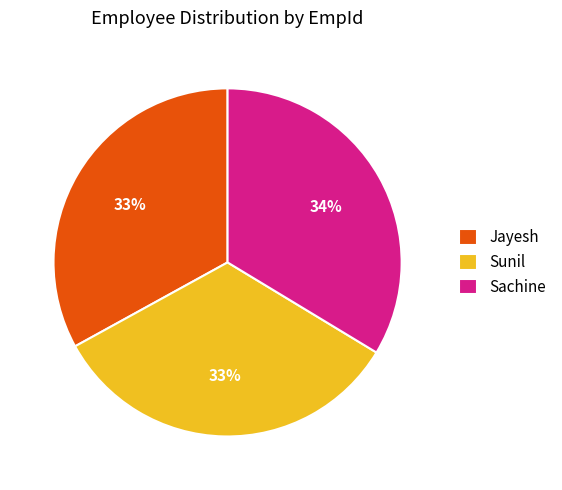

What percentage is the Jayesh slice, to the nearest percent?

33%